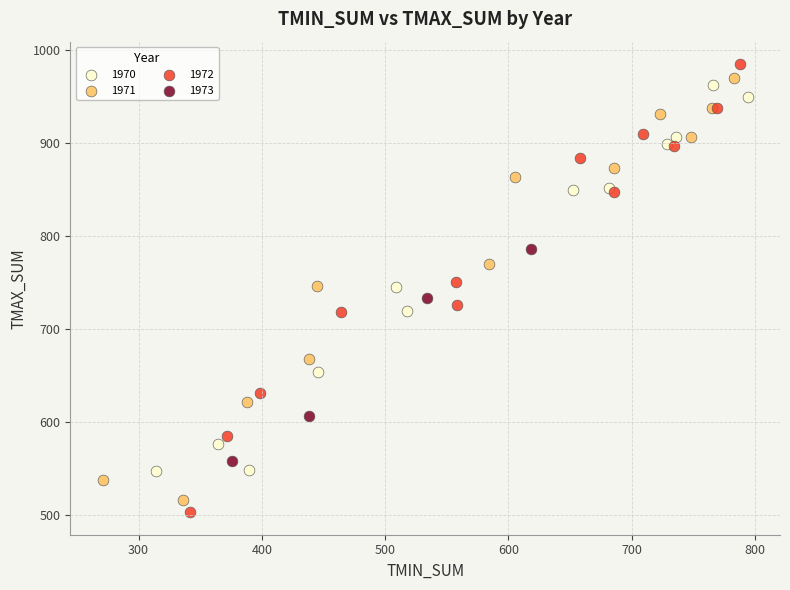

Which series has the largest Y range (max minus min)?

1972